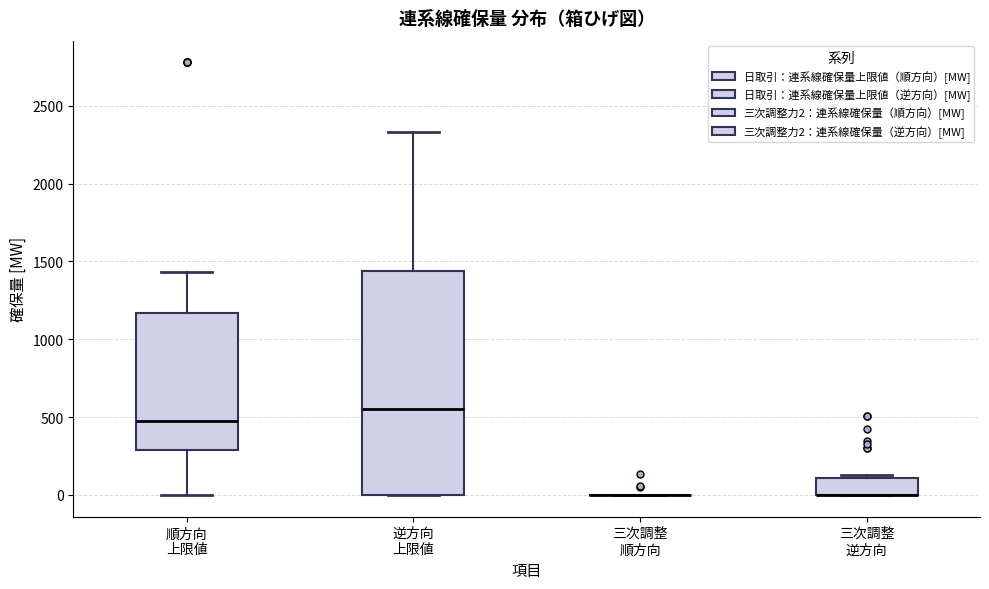

Comparing the boxes themselves (not the whiskers), which one is the tallest?

逆方向 上限値